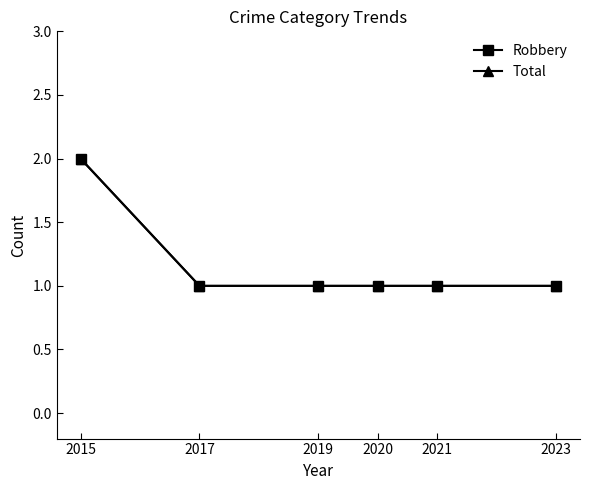

True or false: Total and Robbery intersect in this chart.

False